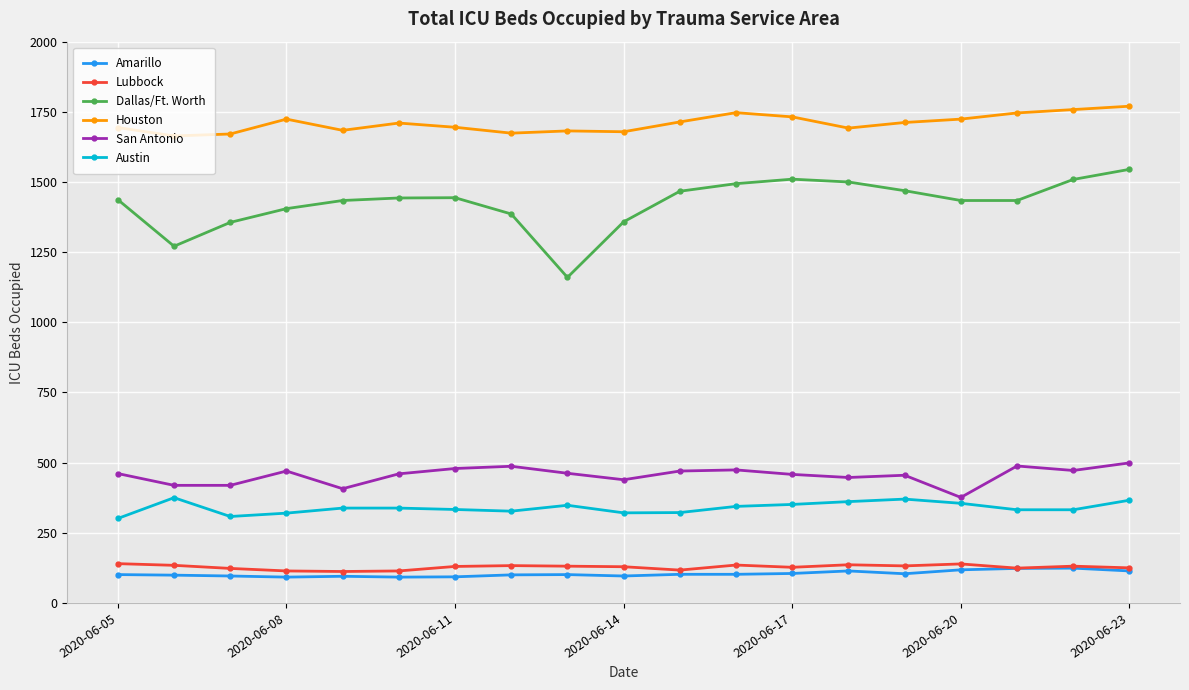

True or false: Lubbock has more than 0 points higher than both neighbors.

True